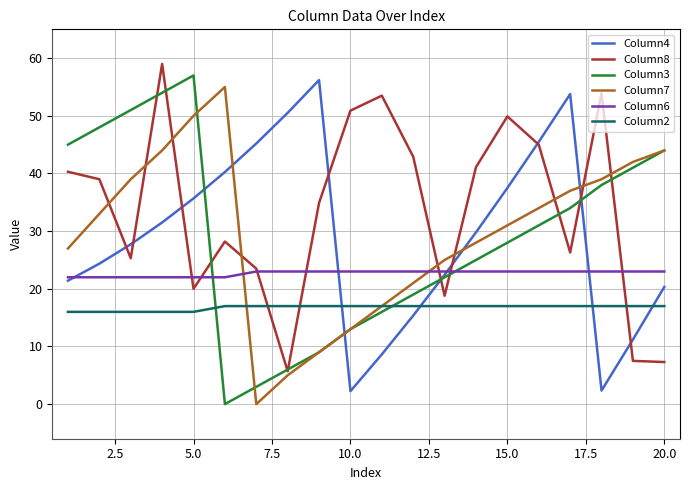

How many intersections are there between Column4 and Column2?

4